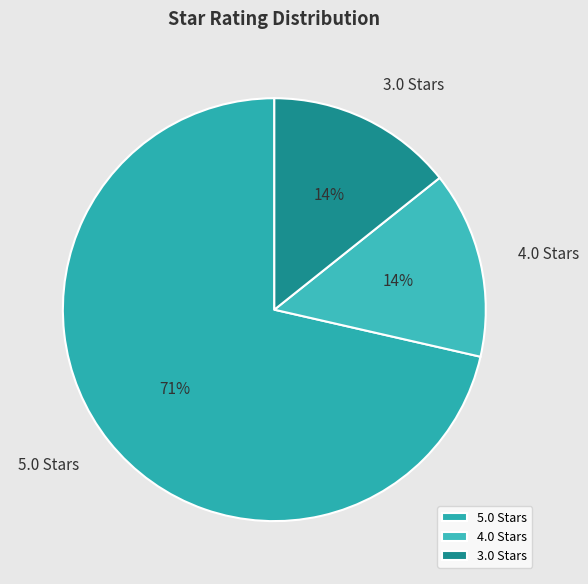

Does 3.0 Stars account for over 50% of the chart?

No